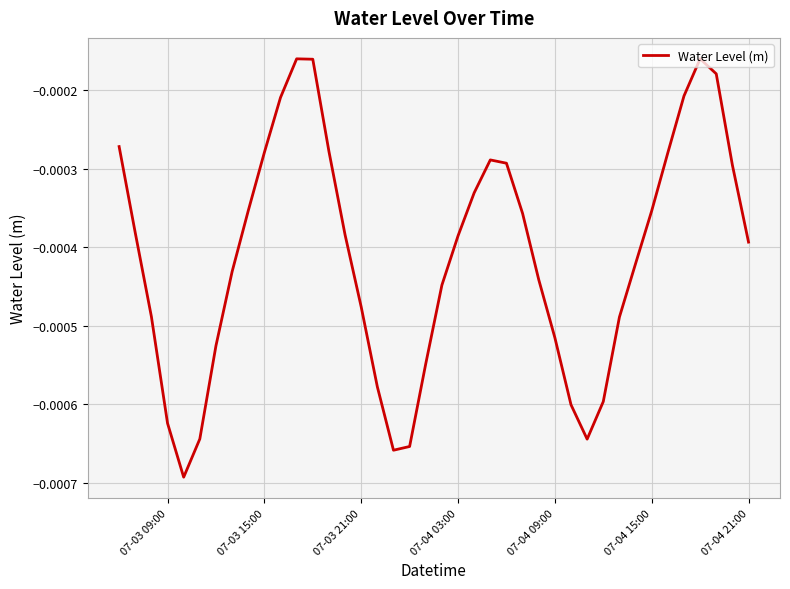

Is this an area chart (filled region under the line)?

No